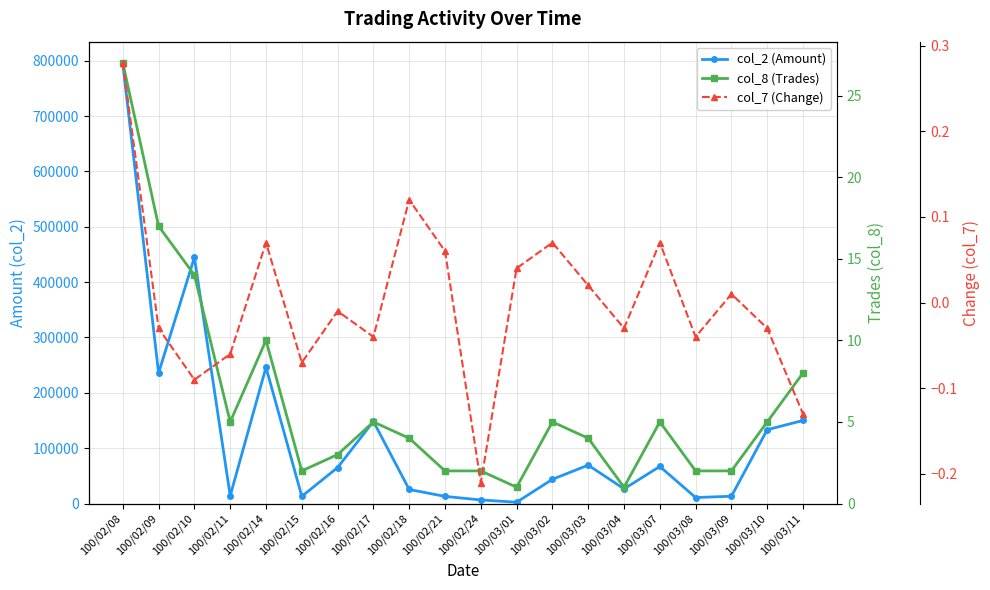

How many values in the col_8 (Trades) series are below 5?

10